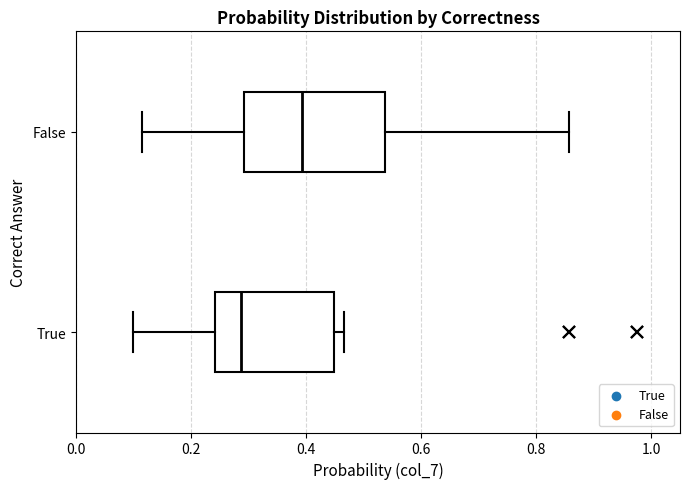

Where does the left whisker of the box for True end on the x-axis? The values are not printed on the chart, so give them approximately, as read against the axis.

0.10